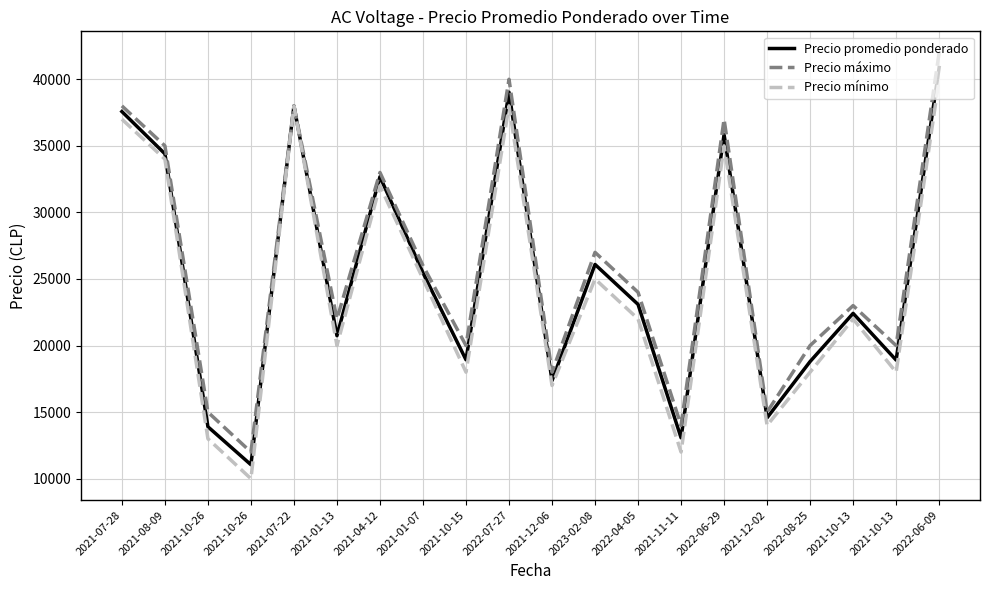

What is the sum of the Precio promedio ponderado values at 2022-04-05 and 2021-12-02?

37666